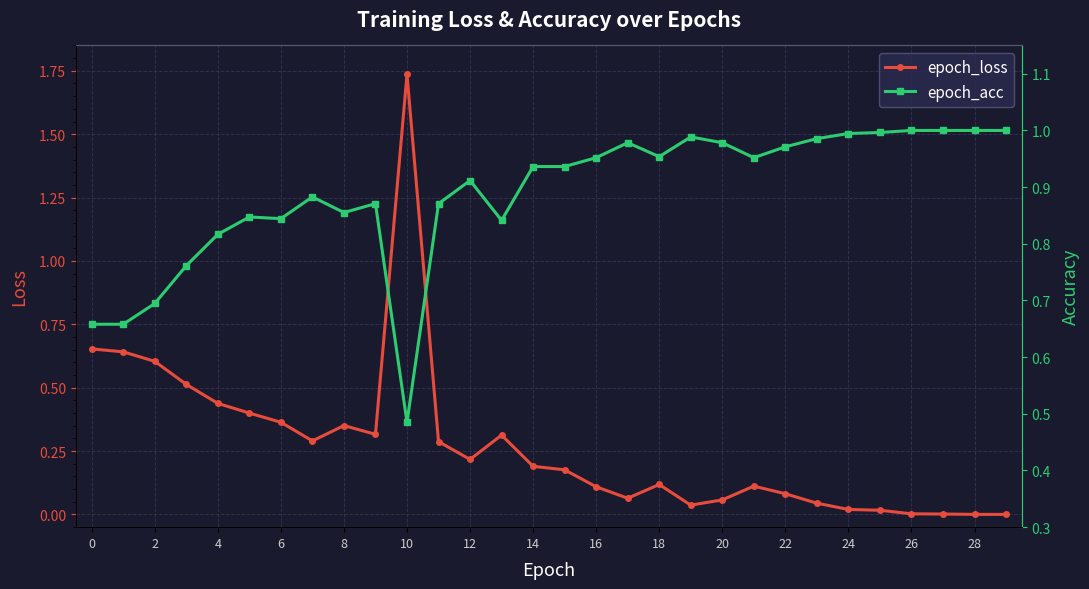

Which series has the largest total across all categories?

epoch_acc